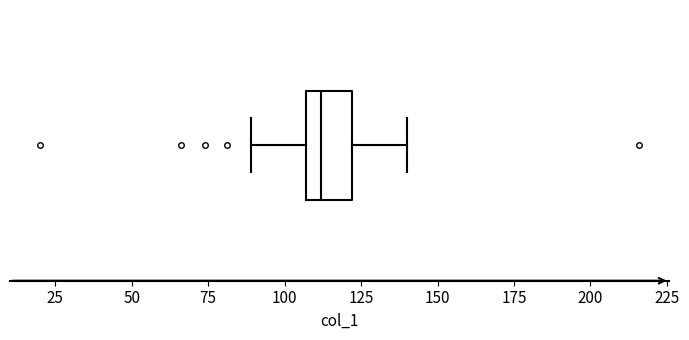

Transcribe this box plot: give where the median line is, the range the box spans, and where the two whiskers end, as read against the x-axis. The values are not printed on the chart, so give them approximately, as read against the axis.

median 110, box 105 to 120, whiskers 90 to 140